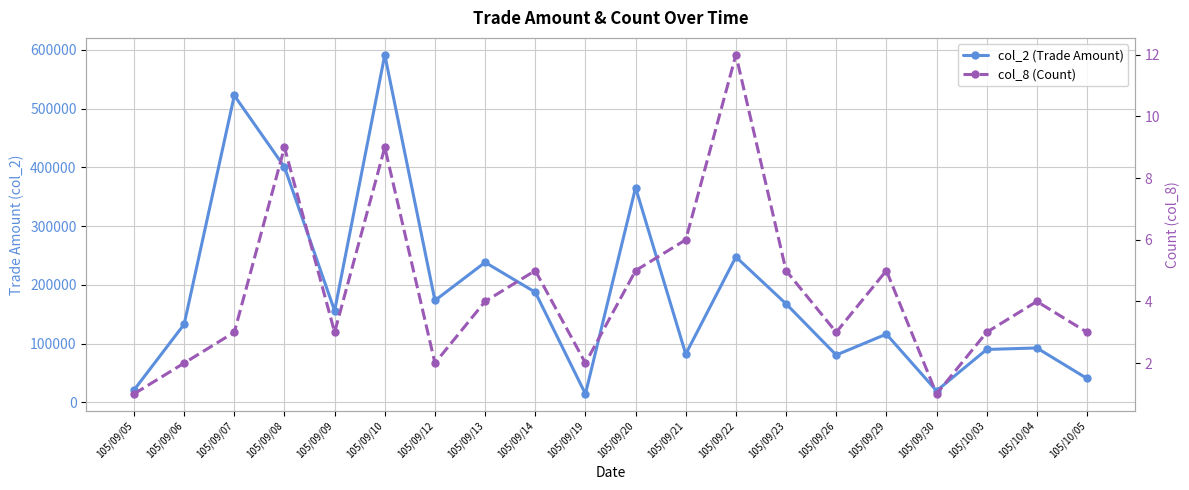

Which series has the largest total across all categories?

col_2 (Trade Amount)